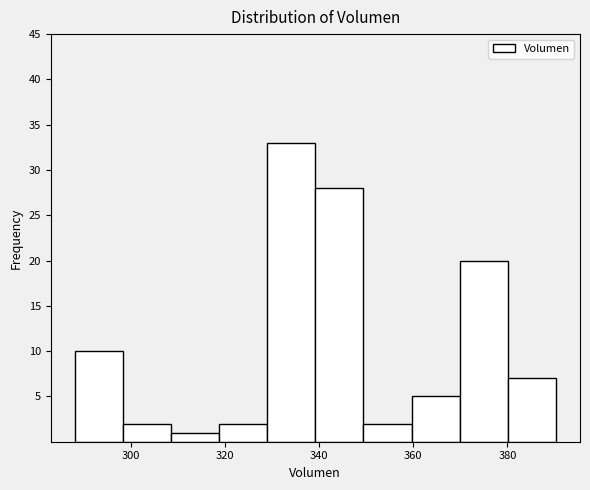

How tall is the bar that spans 340 to 350 on the x-axis? Neither the bar edges nor the heights are printed on the chart, so give them approximately, as read against the axes.

28